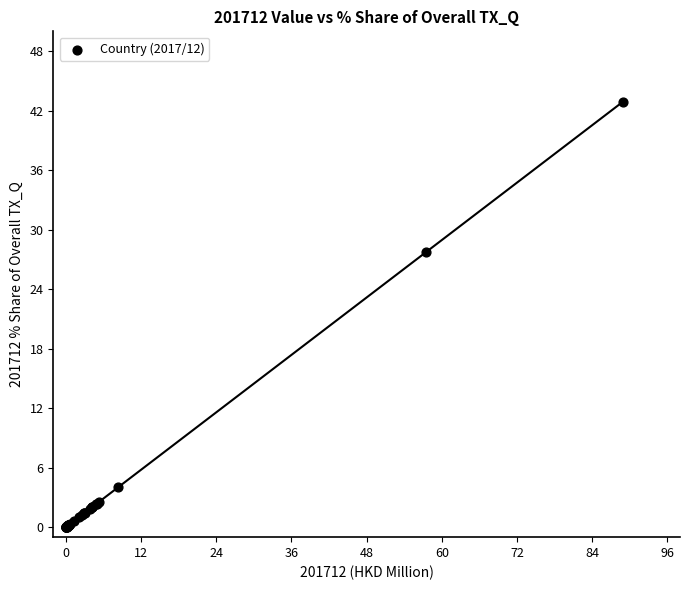

What Y value in the scatter plot is closest to 21?

27.7